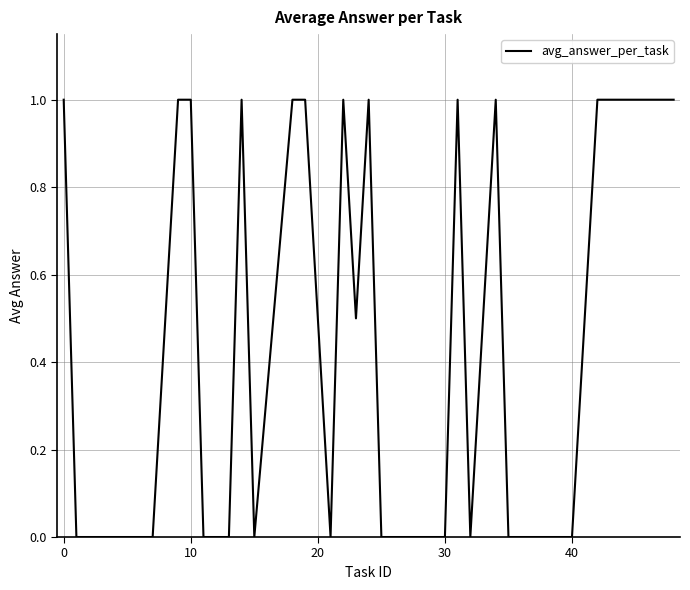

What is the maximum value shown in the chart?

1.0